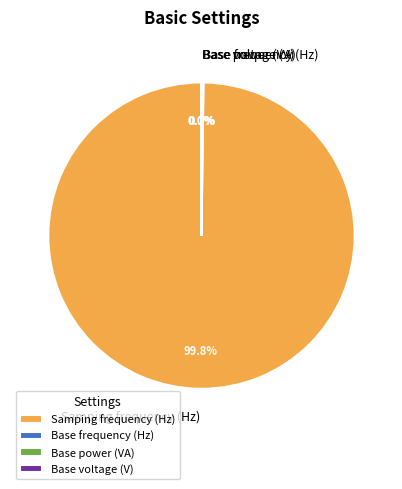

Which slice is the largest?

Samping frequency (Hz)